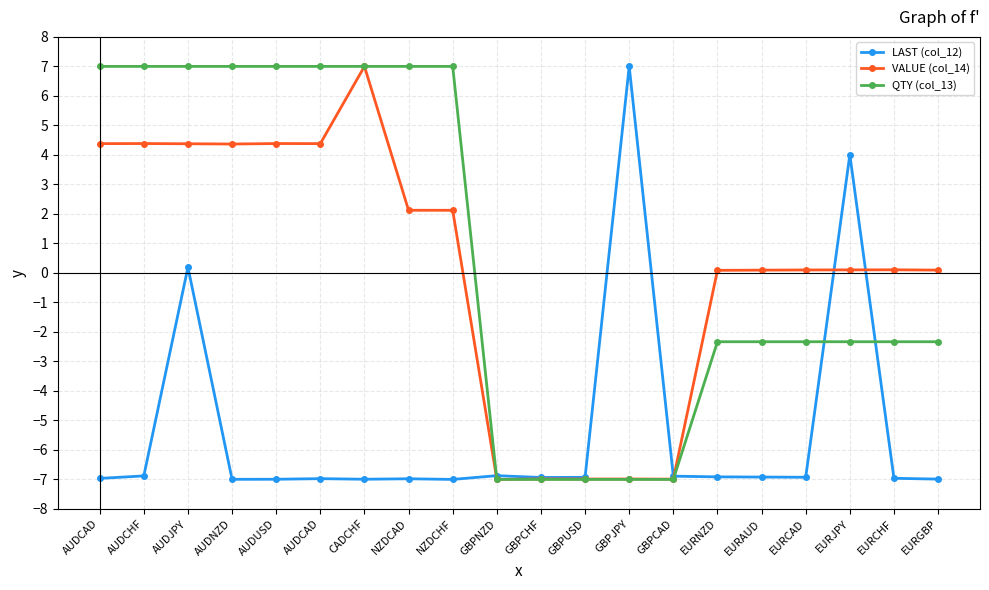

What are all the series names shown in the legend?

LAST (col_12), VALUE (col_14), QTY (col_13)